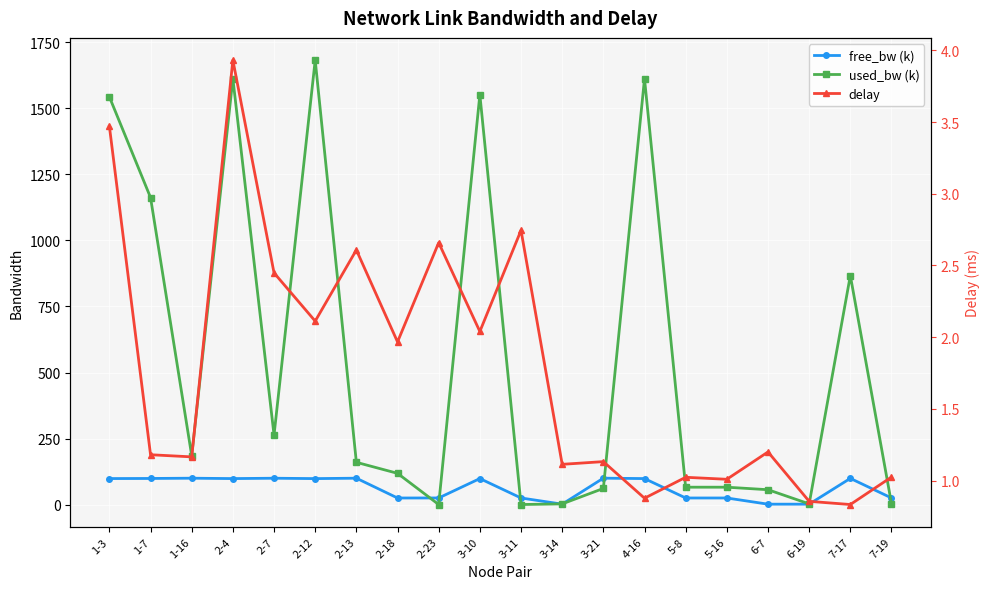

Which series ends up on top after the final intersection of used_bw (k) and delay?

used_bw (k)